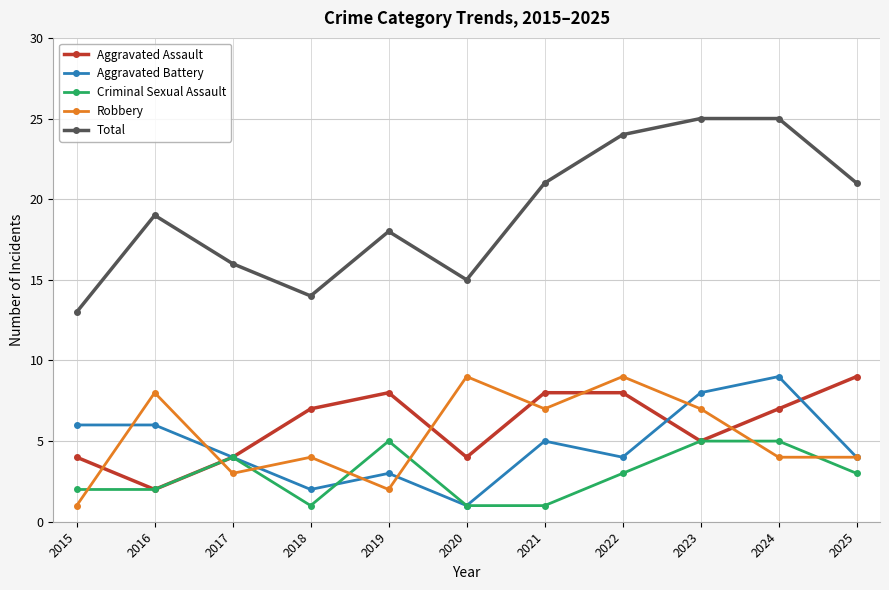

True or false: Criminal Sexual Assault has a value of 5 at 2019.

True